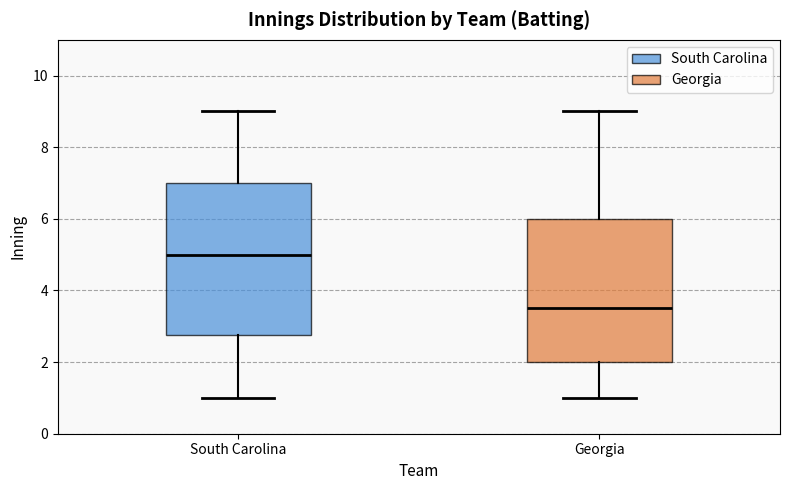

Which box's median line is the highest?

South Carolina